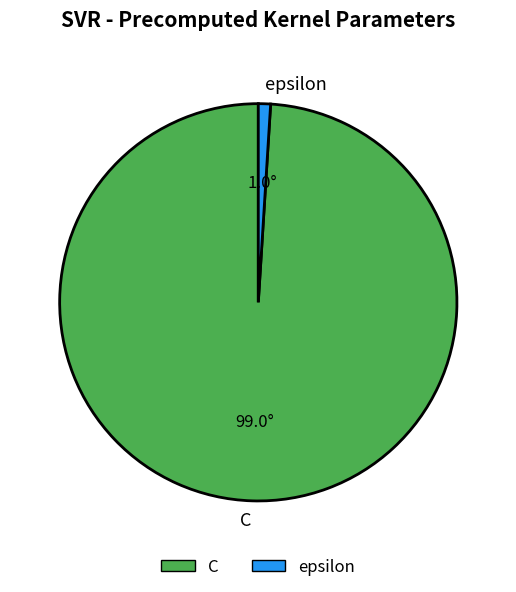

Combined, do epsilon and C account for over 50%?

Yes